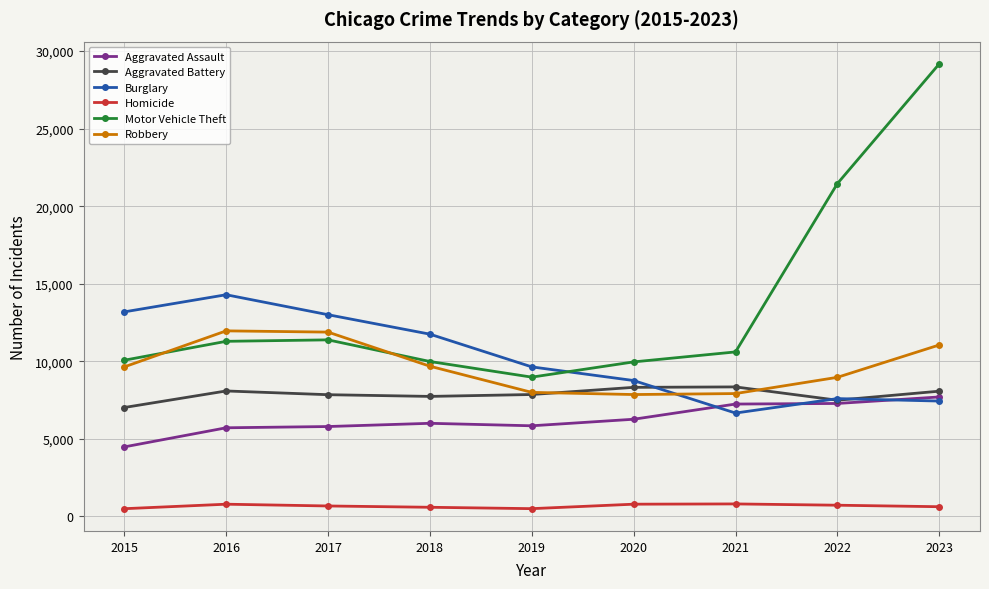

The value of Robbery at 2018 is 16635. True or false?

False